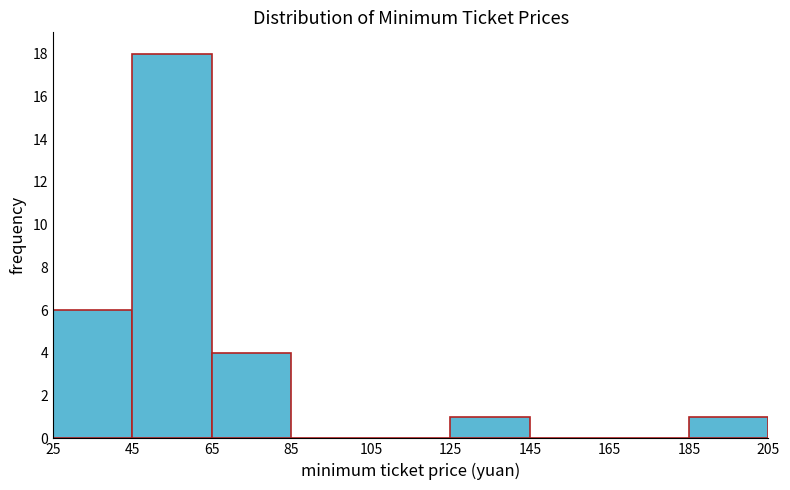

Reading left to right, list every bar in this chart as the range it spans on the x-axis followed by its height. The values are not printed on the chart, so give them approximately, as read against the axis.

25 to 45: 6
45 to 65: 18
65 to 85: 4
85 to 105: 0
105 to 125: 0
125 to 145: 1
145 to 165: 0
165 to 185: 0
185 to 205: 1